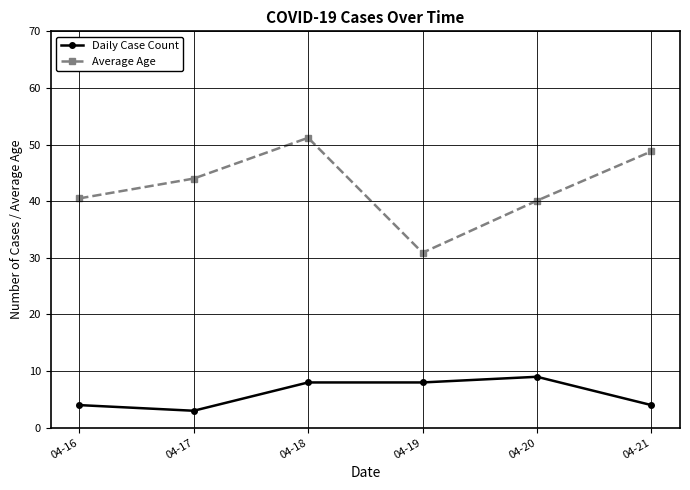

Reading left to right, extract all data points from this chart.

Daily Case Count: 04-16=4.0	04-17=3.0	04-18=8.0	04-19=8.0	04-20=9.0	04-21=4.0
Average Age: 04-16=40.5	04-17=44.0	04-18=51.2	04-19=30.9	04-20=40.1	04-21=48.8